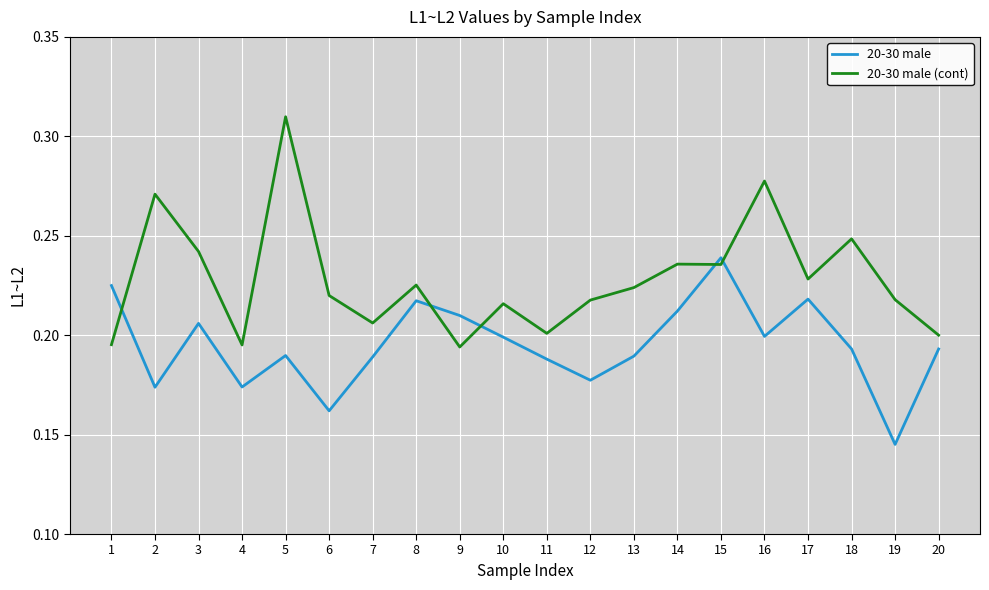

Which category has the highest value across all series?

5